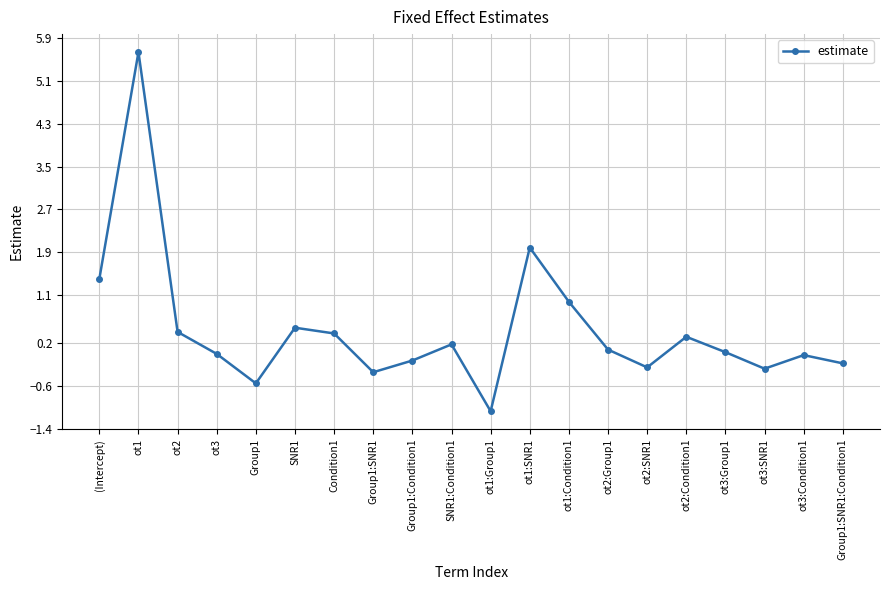

What is the sum of all values?

9.0